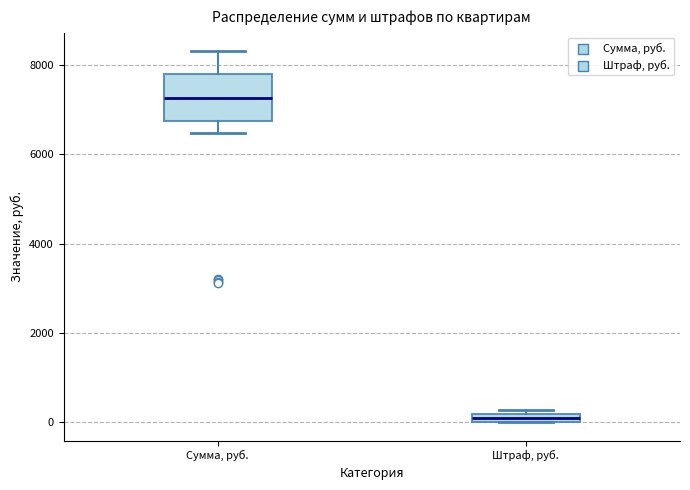

Which box's median line is the lowest?

Штраф, руб.